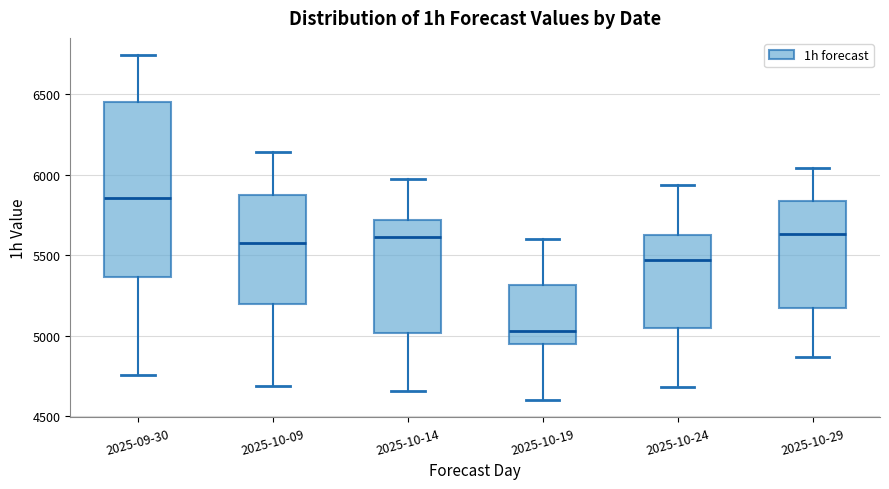

Which box's median line is the highest?

2025-09-30